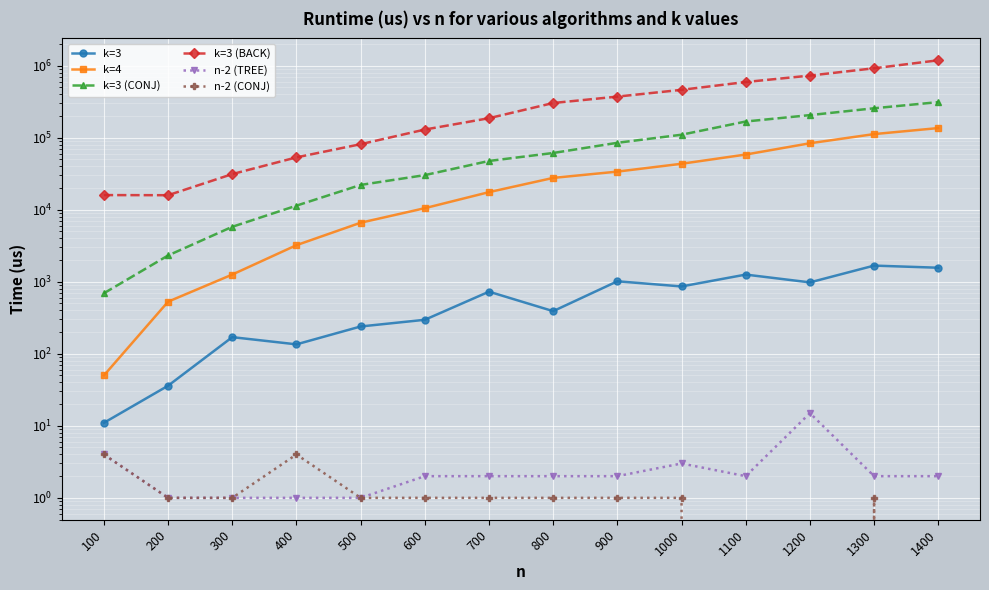

What is the sum of the n-2 (CONJ) values at 1200 and 700?

1